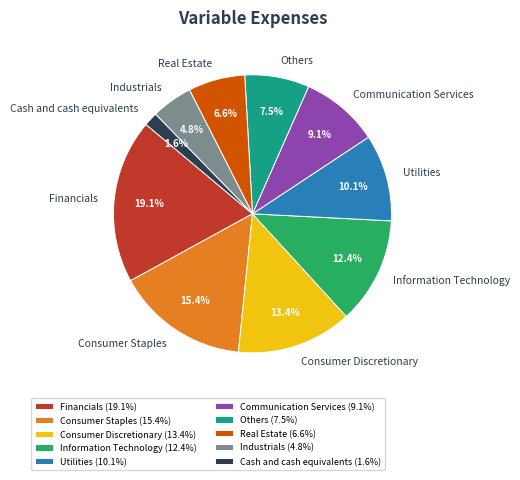

Count the number of slices in the pie.

10